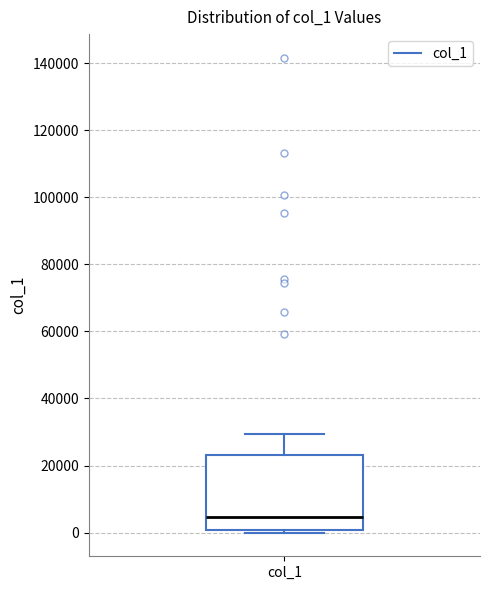

Read this box plot against the y-axis: the position of the median line, the range covered by the box, and the ends of both whiskers. The values are not printed on the chart, so give them approximately, as read against the axis.

median 4000, box 0 to 24000, whiskers 0 (just below the box's lower edge) to 30000